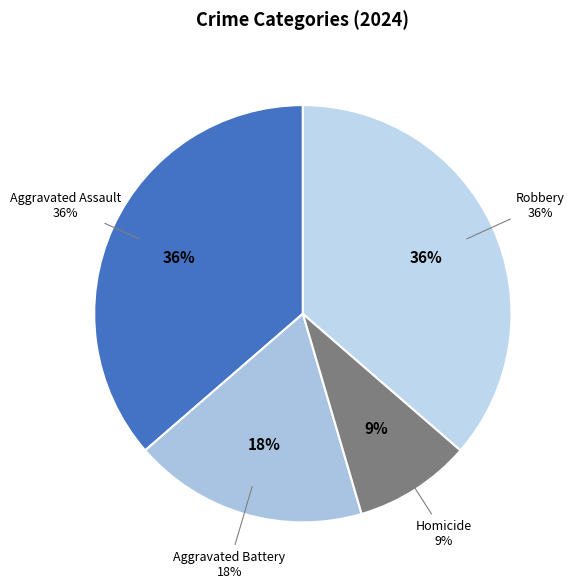

How many segments does this pie chart have?

4